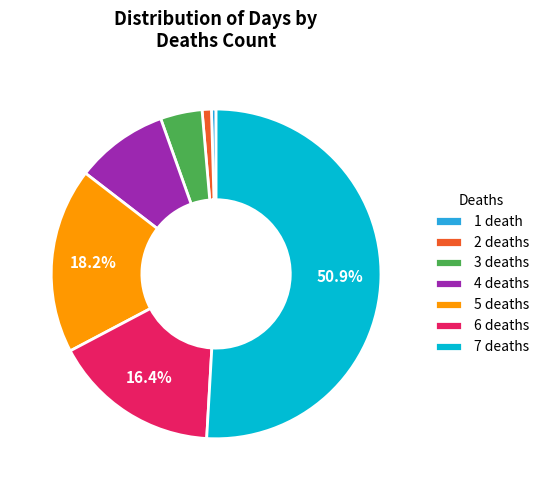

Is there a majority slice in this chart?

Yes